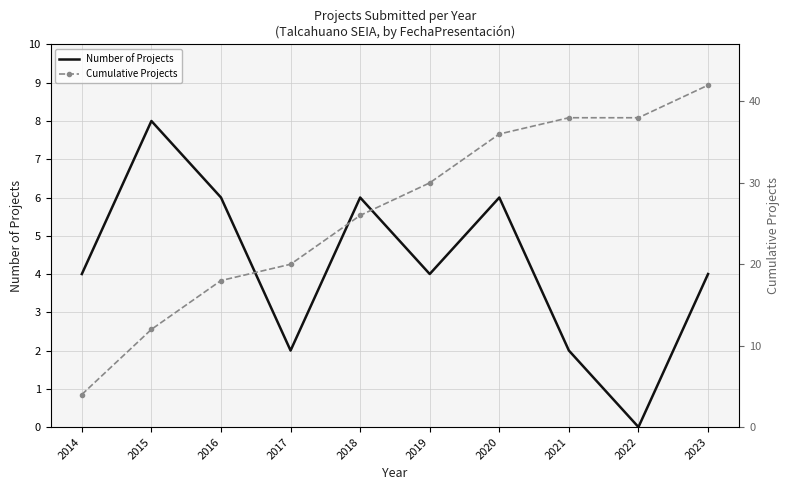

What is the total value across all series at 2015?

20